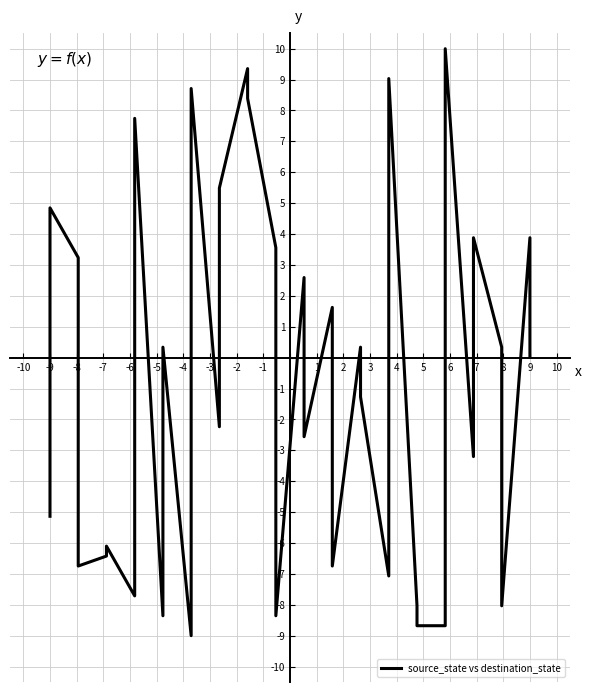

Where is the data nearest to the value 0?

9